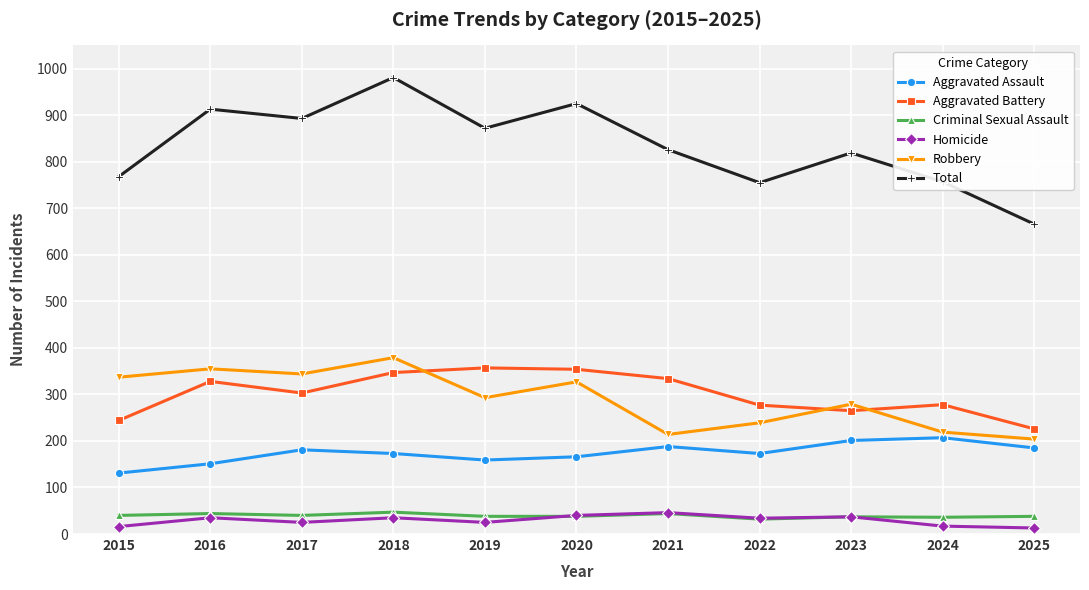

What is the spread (max minus min) of values at 2018?

946